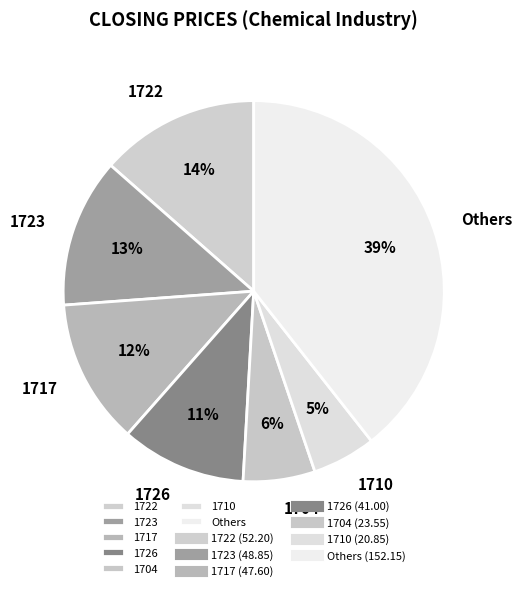

What is the ratio of the value at 1723 to the value at 1726?

1.2